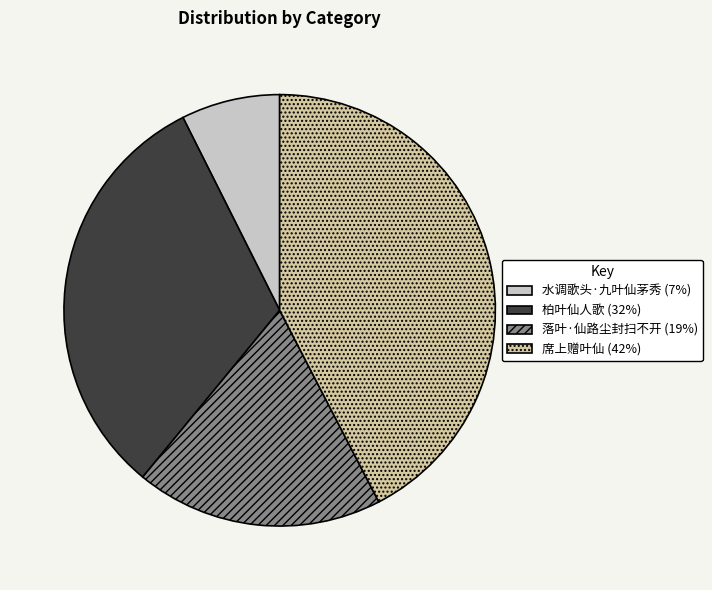

What is the ratio of the value at 水调歌头·九叶仙茅秀 to the value at 落叶·仙路尘封扫不开?

0.4